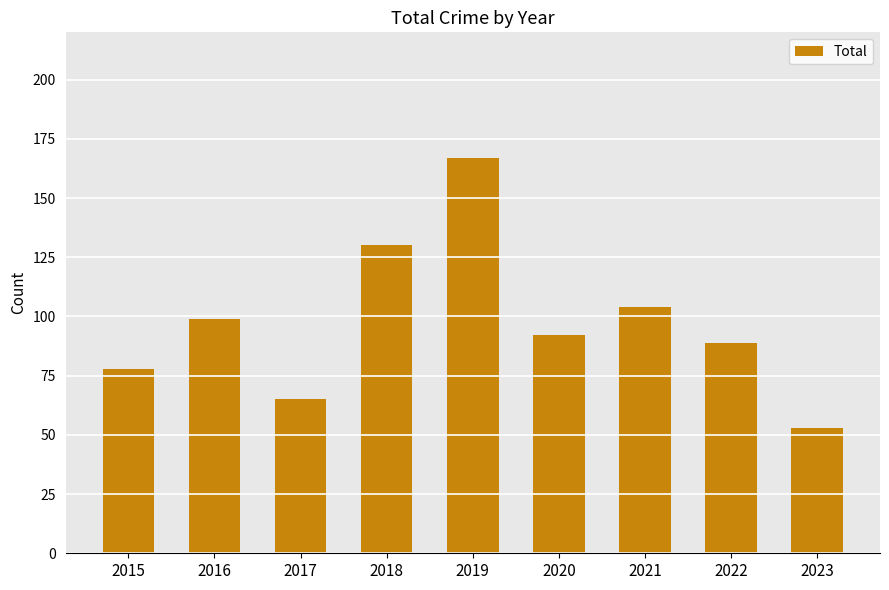

How many bars are there in total?

9